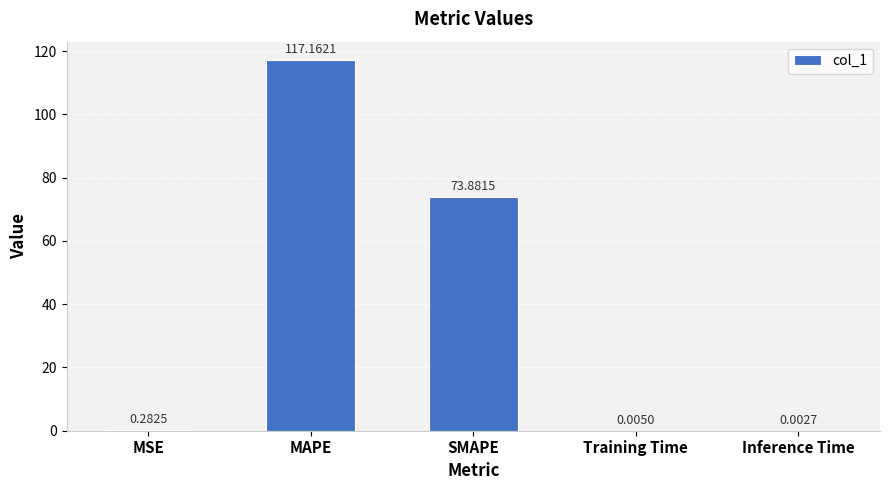

What is the change in value from MAPE to Training Time?

-117.2